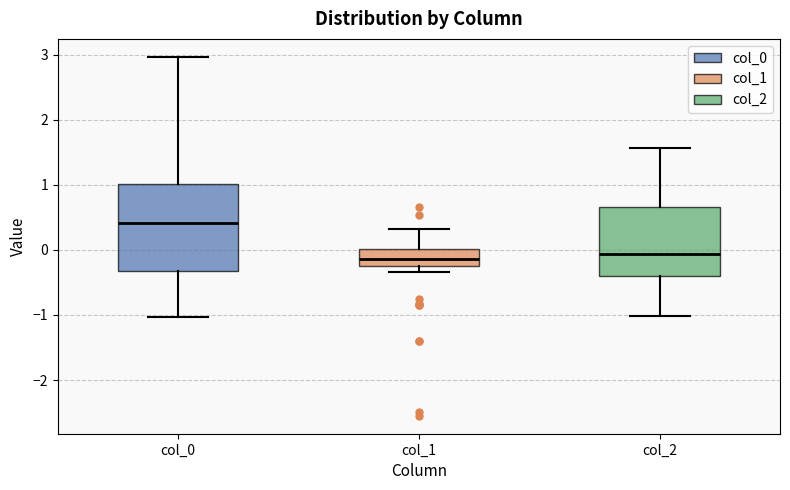

Reading left to right, transcribe this box plot: for each box, give where its median line is, the range the box spans, and where its two whiskers end, as read against the y-axis. The values are not printed on the chart, so give them approximately, as read against the axis.

col_0: median 0.4, box -0.3 to 1.0, whiskers -1.0 to 3.0
col_1: median -0.1, box -0.2 to 0.0, whiskers -0.3 to 0.3
col_2: median -0.1, box -0.4 to 0.7, whiskers -1.0 to 1.6